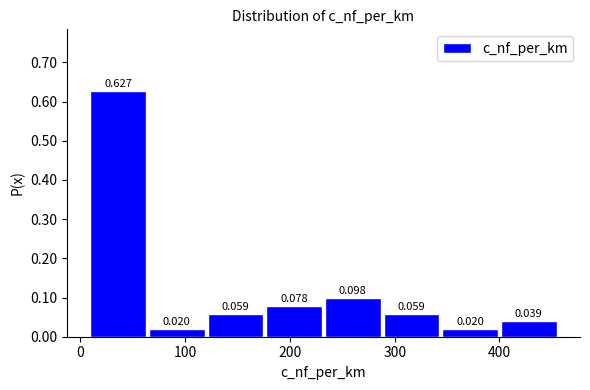

Over which range of the x-axis is the bar tallest?

8 to 64